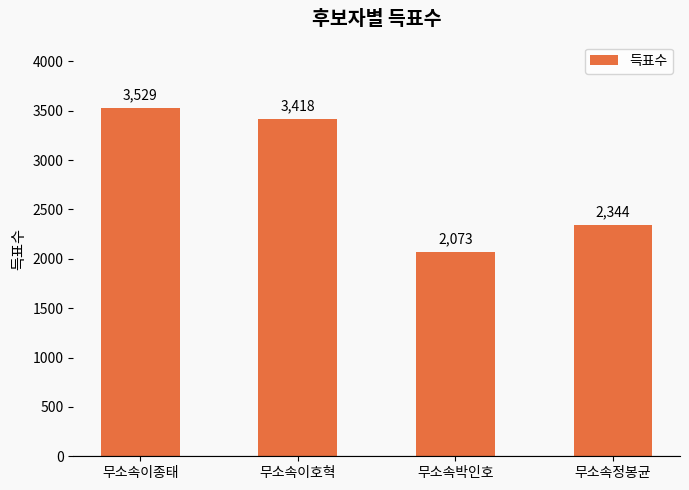

Where is the data nearest to the value 2801?

무소속정봉균